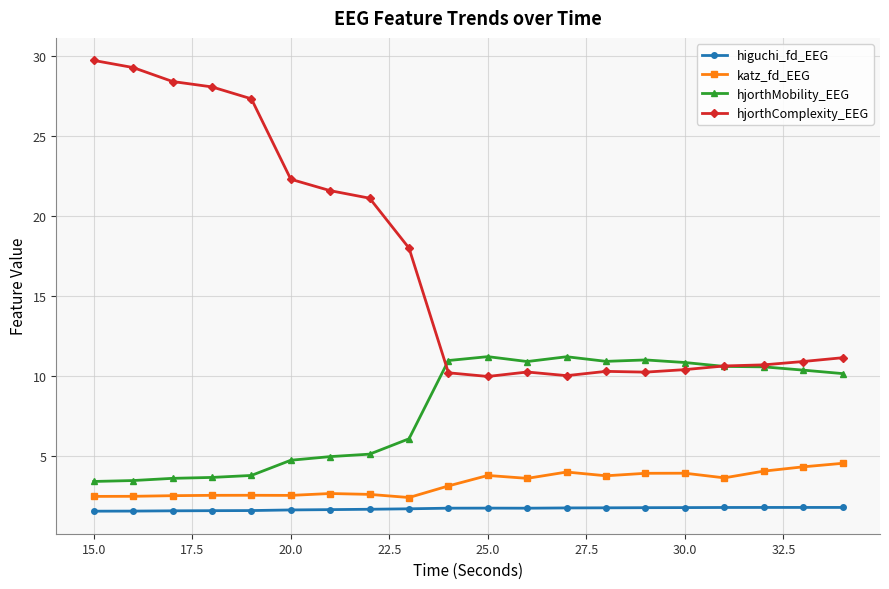

At how many categories does at least one series exceed 8?

20